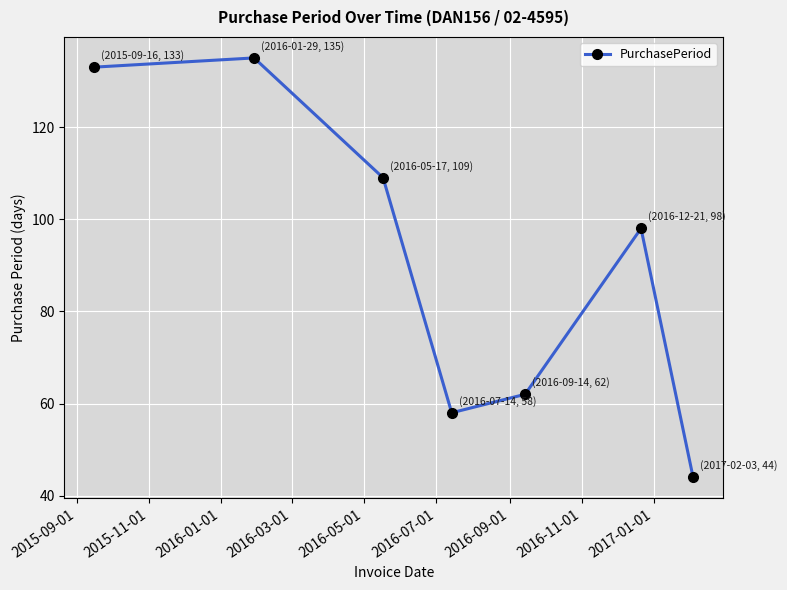

How many categories are shown in the chart?

7